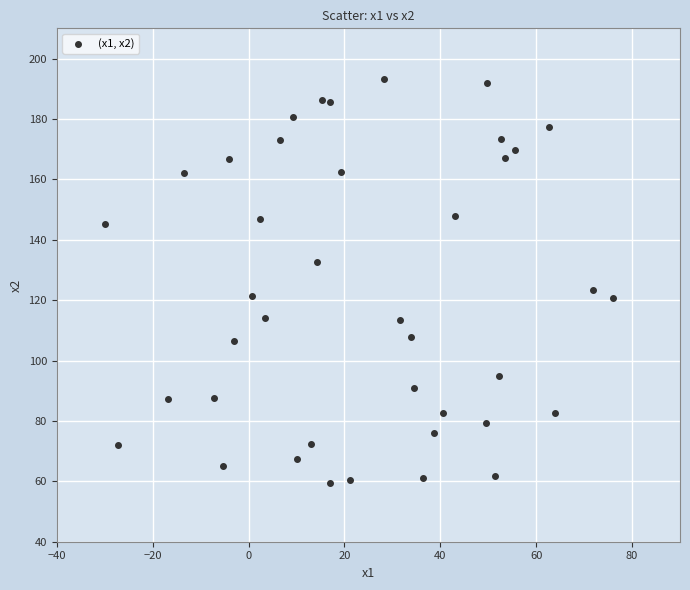

What Y value in the scatter plot is closest to 126?

123.2